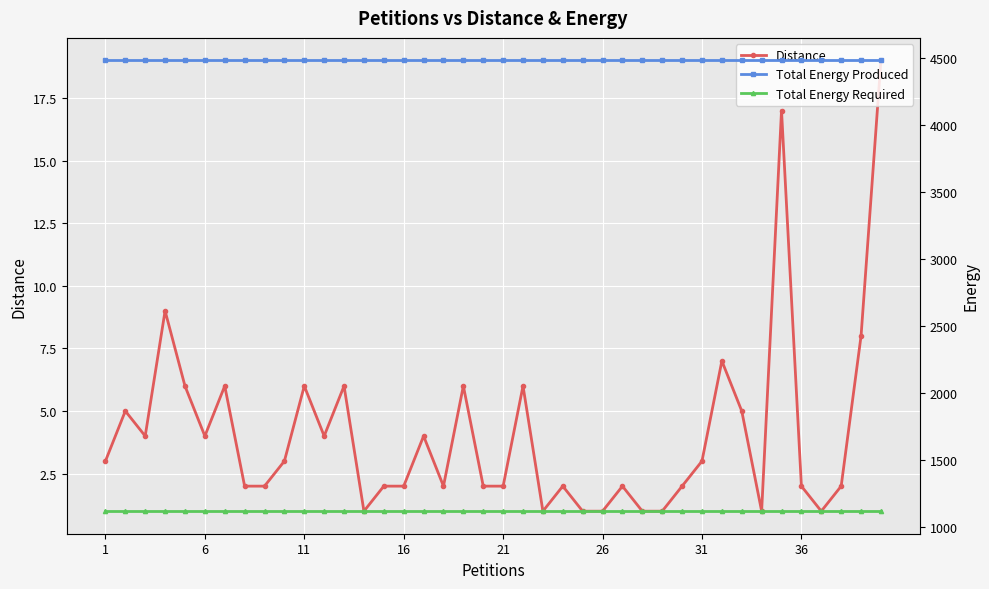

Reading left to right, what are all the values shown in this chart?

Distance: 3	5	4	9	6	4	6	2	2	3	6	4	6	1	2	2	4	2	6	2	2	6	1	2	1	1	2	1	1	2	3	7	5	1	17	2	1	2	8	19
Total Energy Produced: 4480	4480	4480	4480	4480	4480	4480	4480	4480	4480	4480	4480	4480	4480	4480	4480	4480	4480	4480	4480	4480	4480	4480	4480	4480	4480	4480	4480	4480	4480	4480	4480	4480	4480	4480	4480	4480	4480	4480	4480
Total Energy Required: 1121	1121	1121	1121	1121	1121	1121	1121	1121	1121	1121	1121	1121	1121	1121	1121	1121	1121	1121	1121	1121	1121	1121	1121	1121	1121	1121	1121	1121	1121	1121	1121	1121	1121	1121	1121	1121	1121	1121	1121